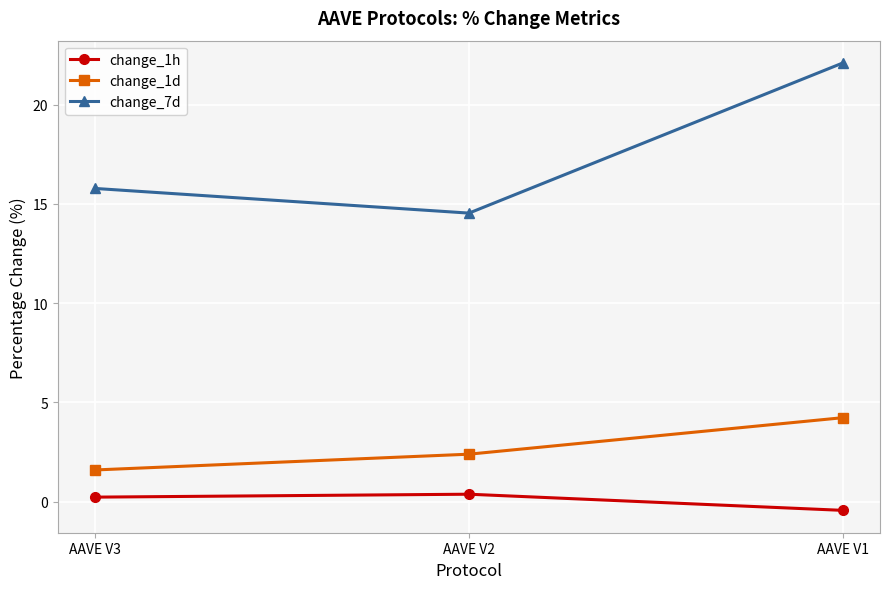

The value of change_1h at AAVE V3 is 0.2. True or false?

True